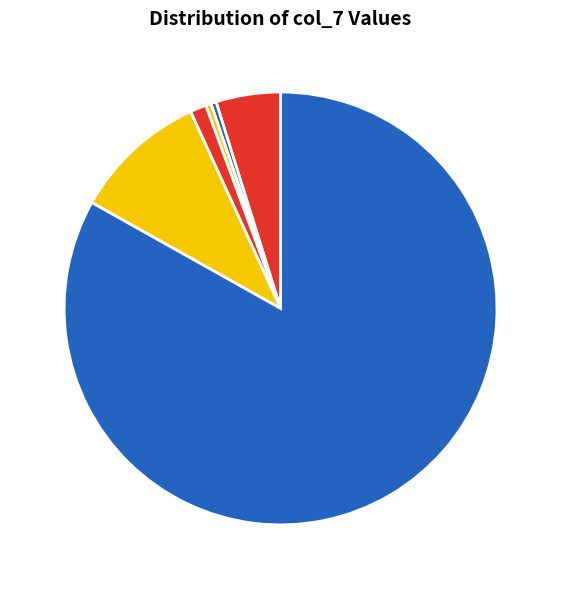

Which category has the biggest portion of the pie?

9